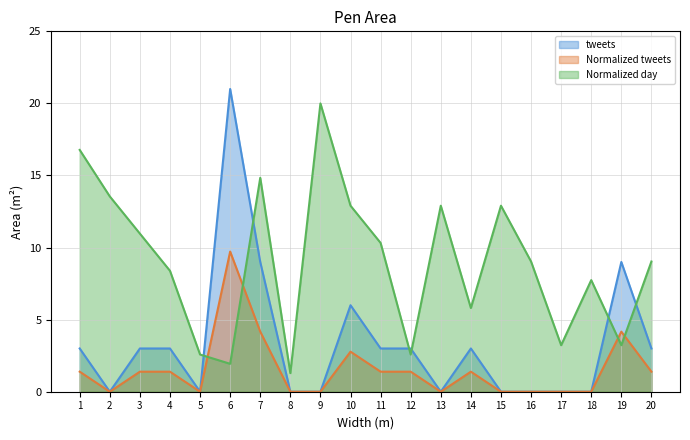

What is the value of the Normalized day point at the 18th from the left?

7.7